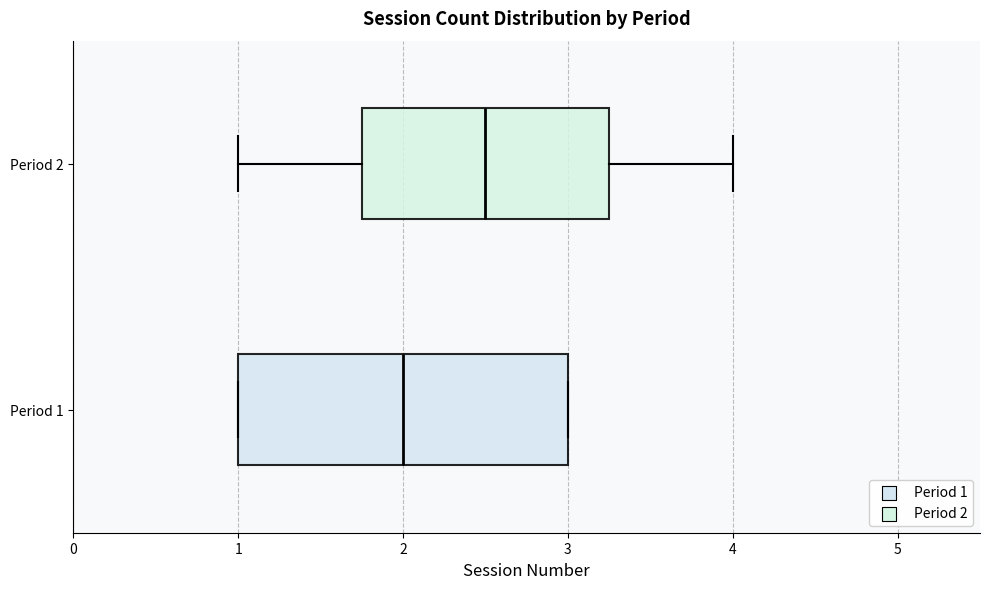

Where is the right edge of the box for Period 1 on the x-axis? The values are not printed on the chart, so give them approximately, as read against the axis.

3.0